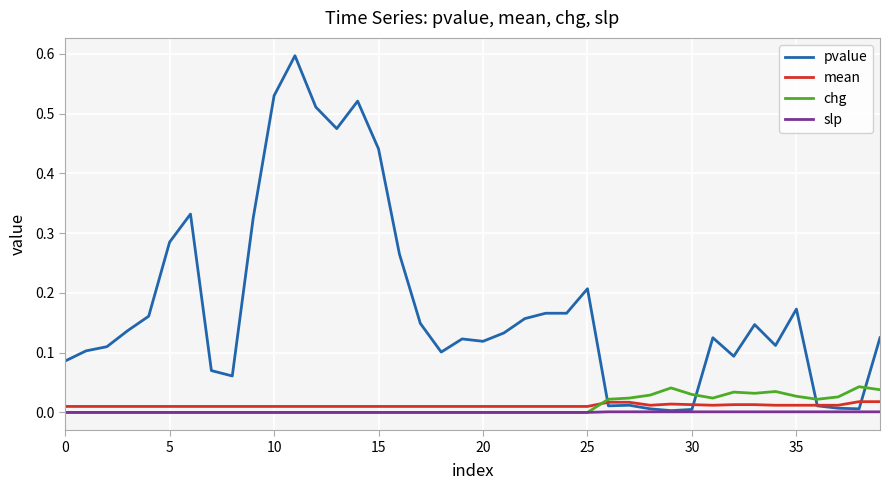

Which series has the widest spread of values?

pvalue